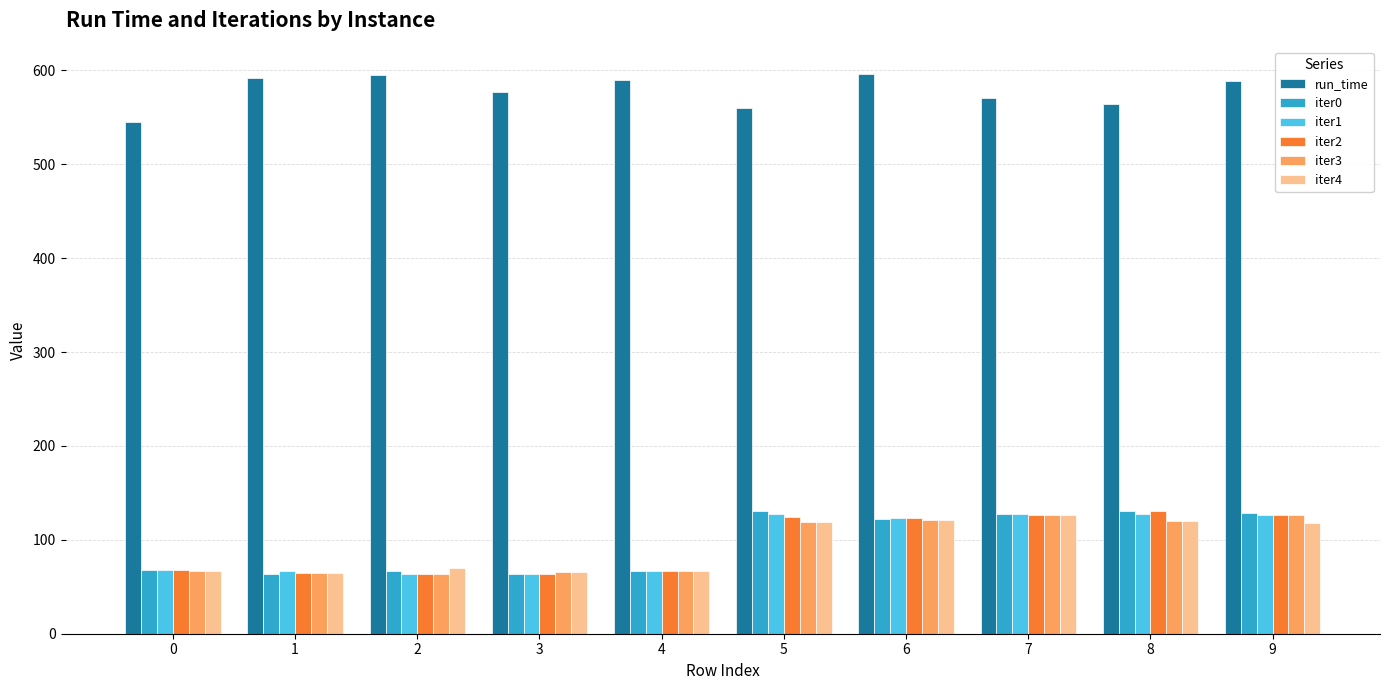

What are all the series names shown in the legend?

run_time, iter0, iter1, iter2, iter3, iter4